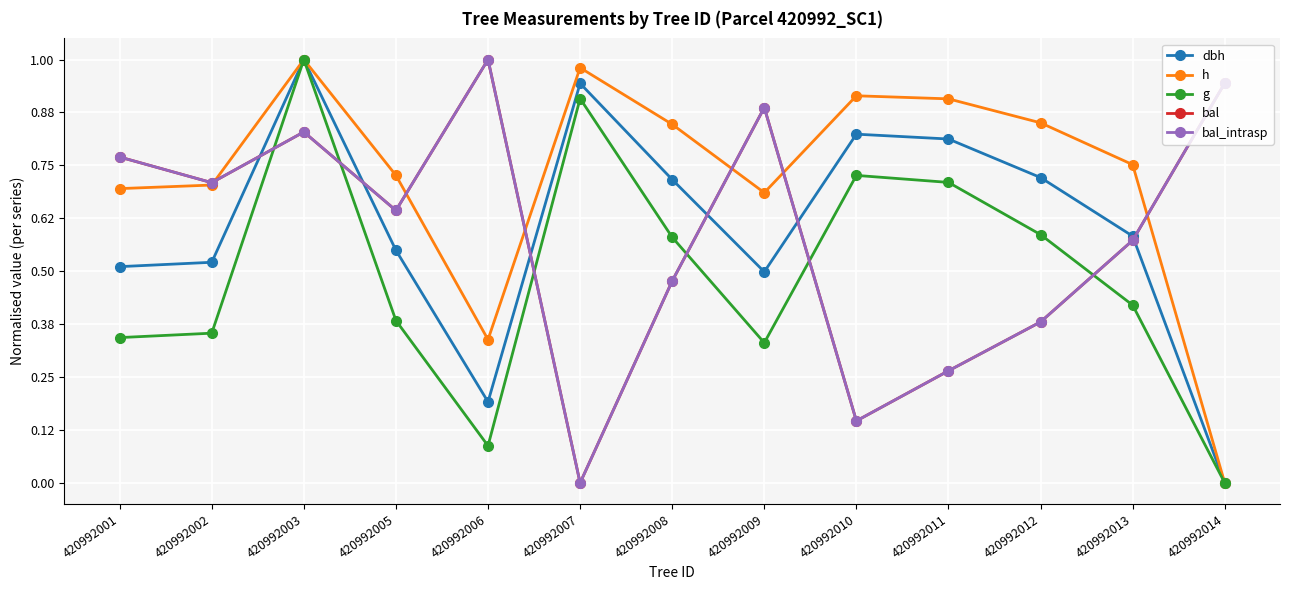

The h series shows 1.0 at 420992003. True or false?

True